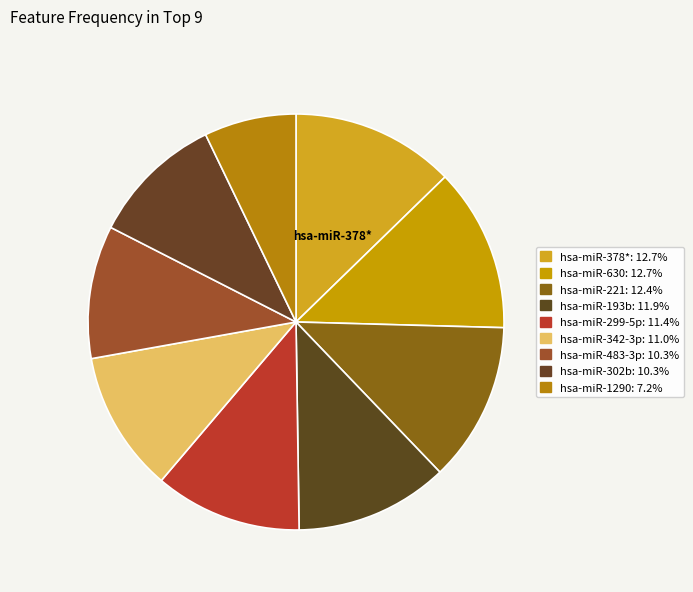

How many segments does this pie chart have?

9